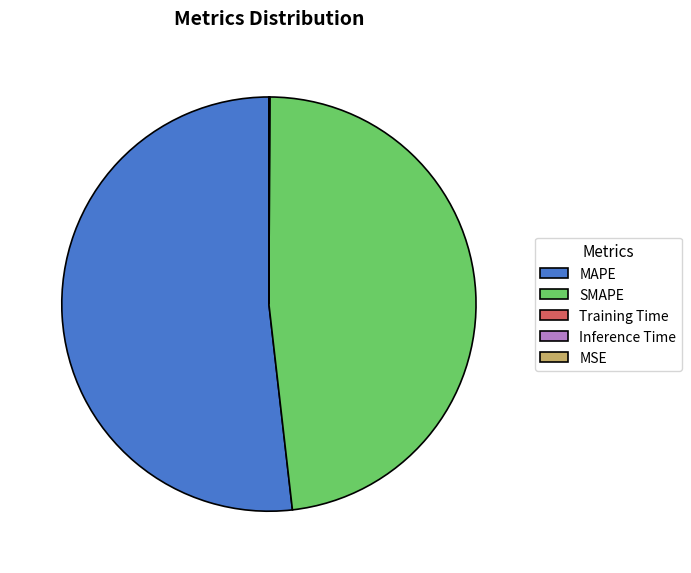

The SMAPE slice represents 48% of the pie. True or false?

True